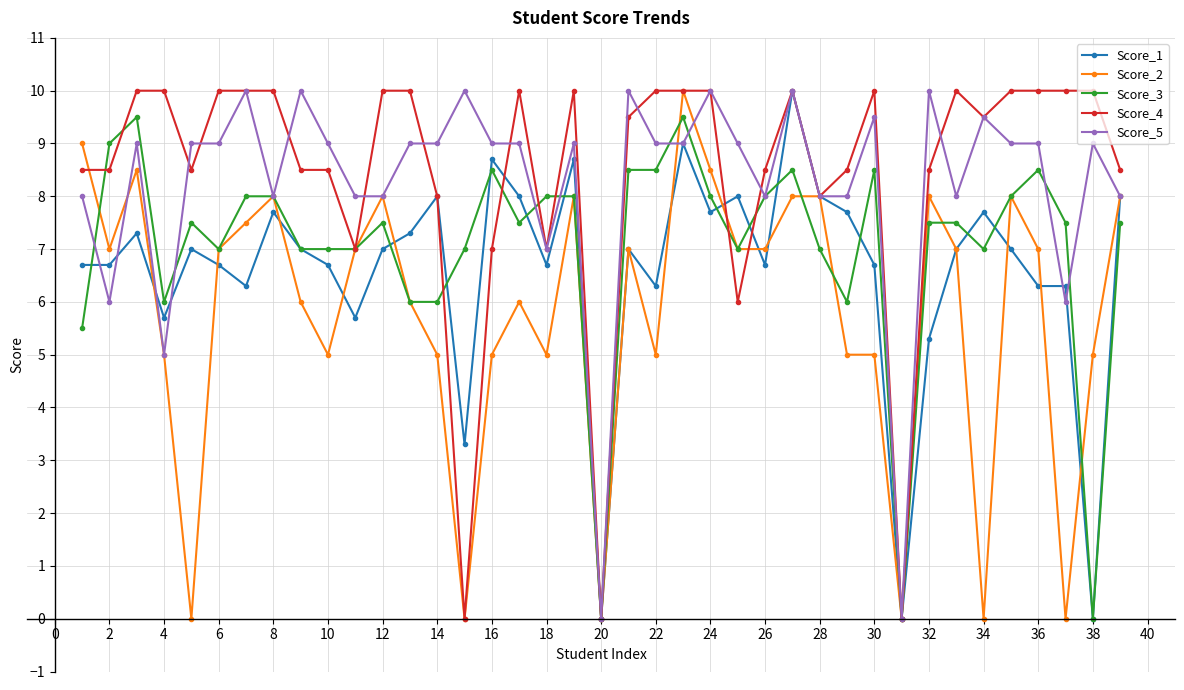

Count the number of categories in the chart.

39